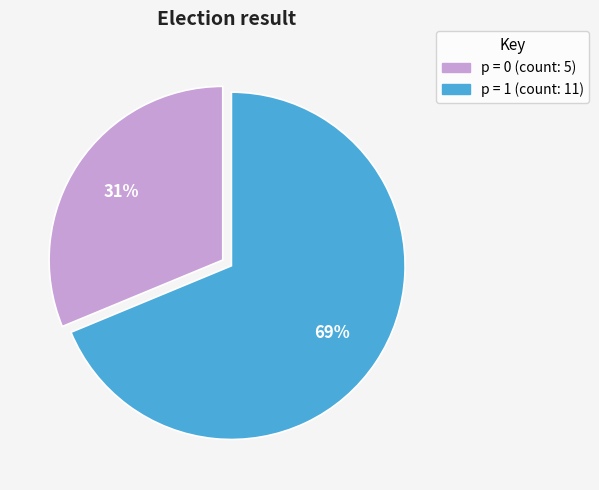

Does any single category account for the majority?

Yes